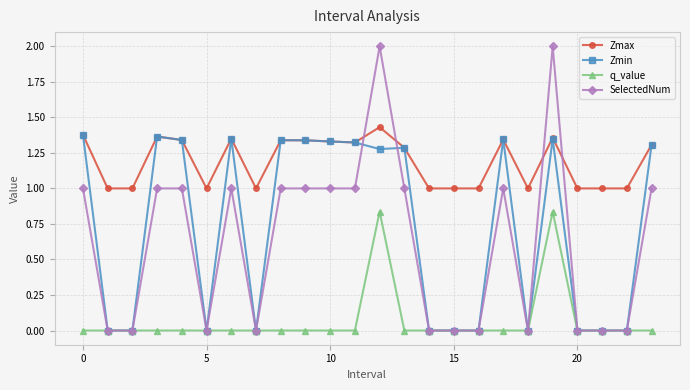

What is the sum of all SelectedNum values?

15.0